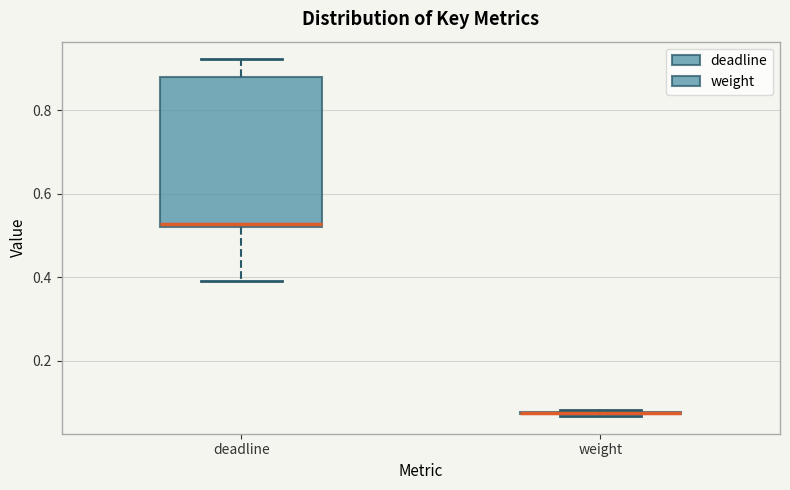

Reading left to right, transcribe this box plot: for each box, give where its median line is, the range the box spans, and where its two whiskers end, as read against the y-axis. The values are not printed on the chart, so give them approximately, as read against the axis.

deadline: median 0.52 (just above the box's lower edge), box 0.52 to 0.88, whiskers 0.38 to 0.92
weight: box collapsed to a line at 0.08, whiskers 0.06 to 0.08